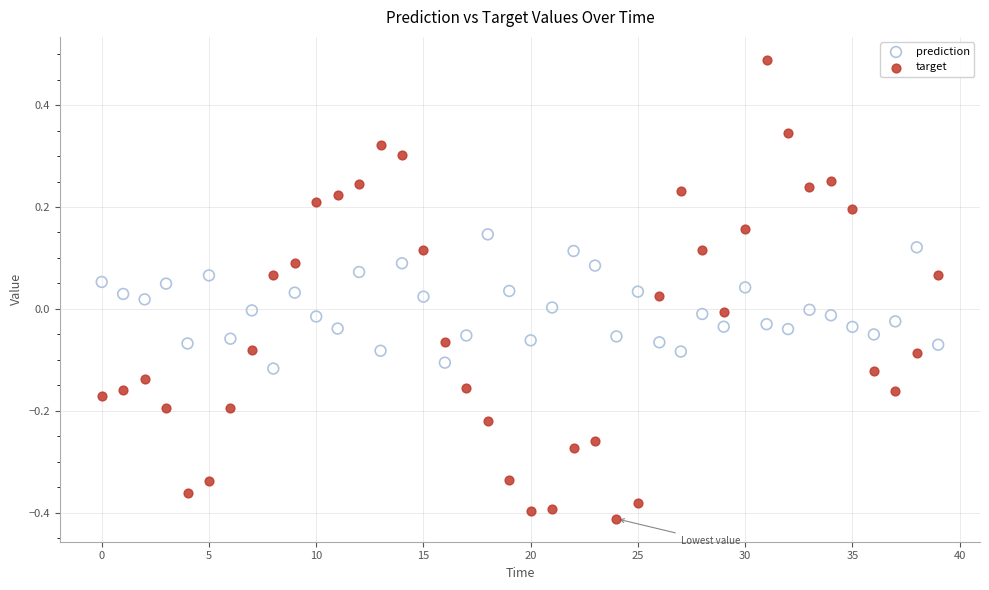

Which series contains the lowest Y value?

target